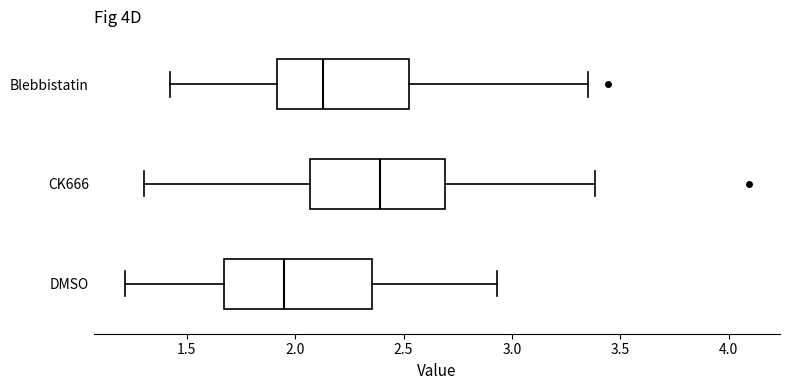

Where is the left edge of the box for CK666 on the x-axis? The values are not printed on the chart, so give them approximately, as read against the axis.

2.05